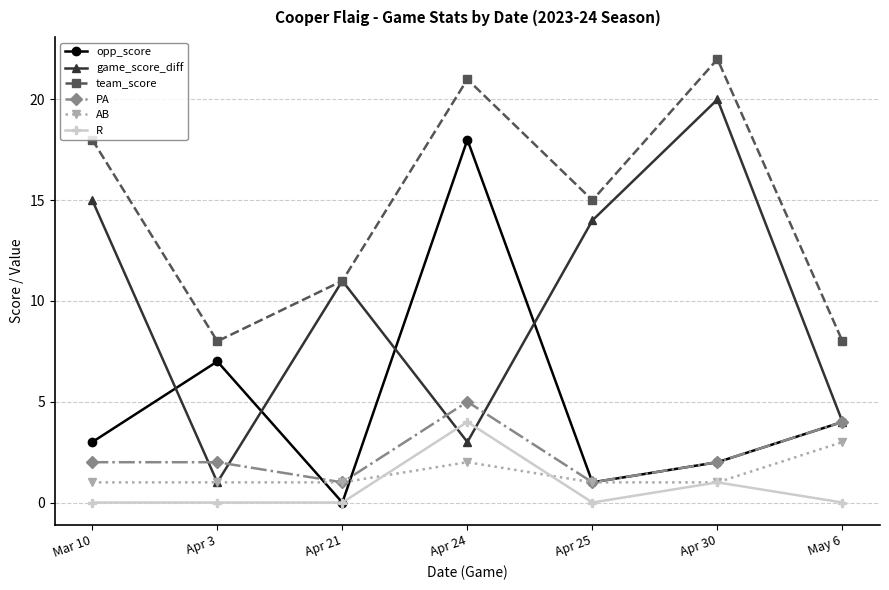

Is it true that game_score_diff equals 4 at May 6?

True